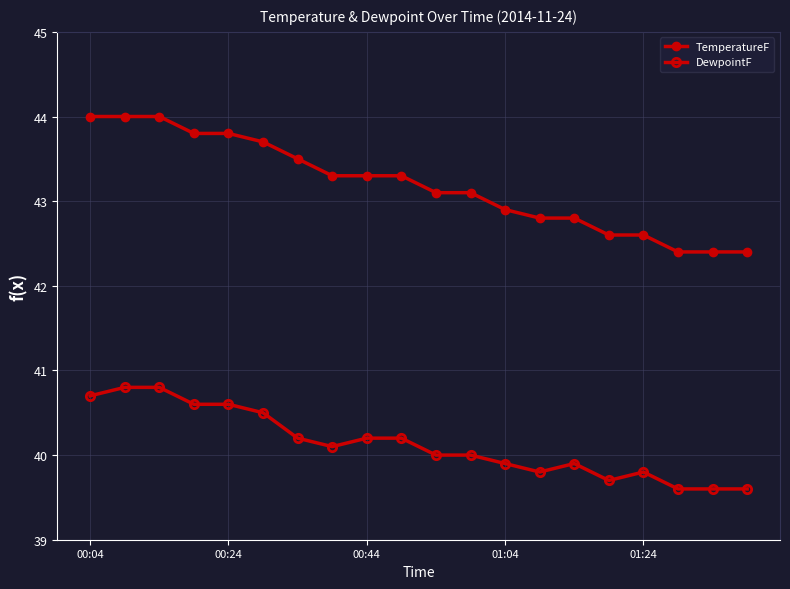

How many categories are shown in the chart?

20